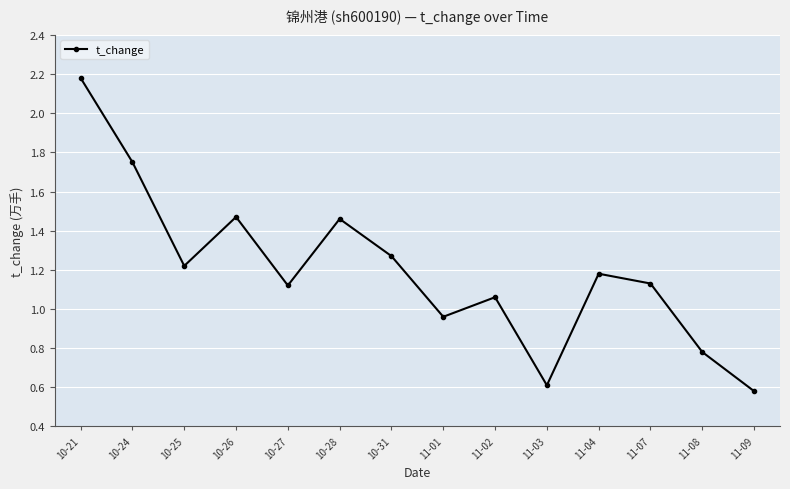

What position from the right is 10-27?

10